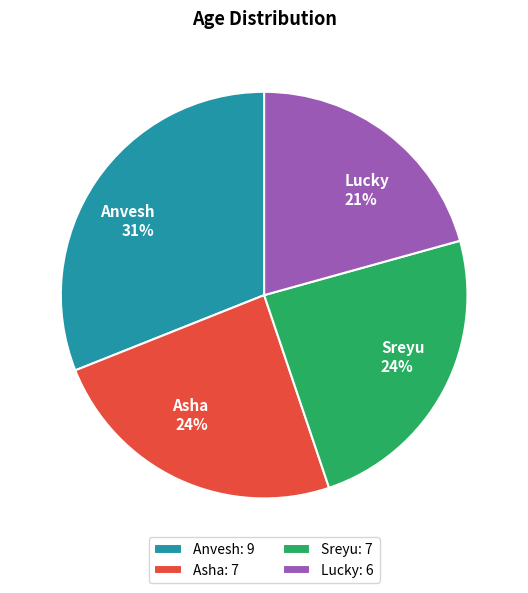

How many segments does this pie chart have?

4